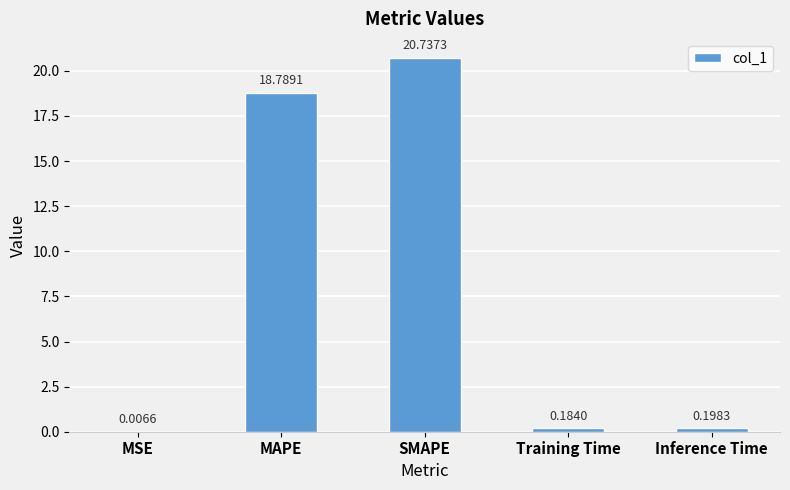

Which category has the highest value across all series?

SMAPE